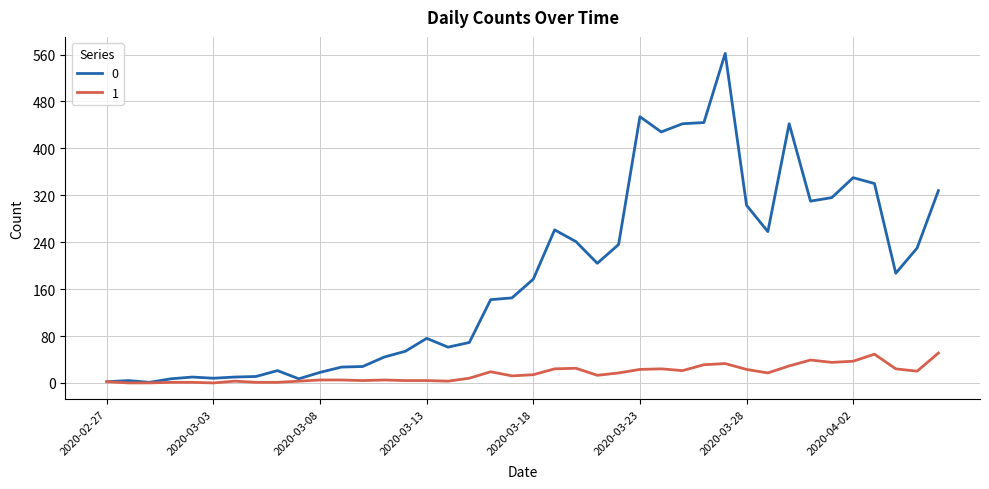

What is the maximum value shown in the chart?

562